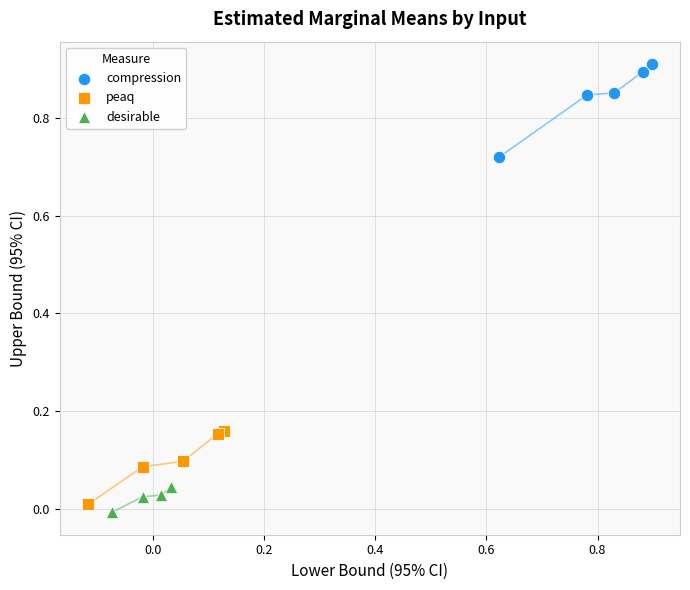

Which series has the largest Y range (max minus min)?

compression